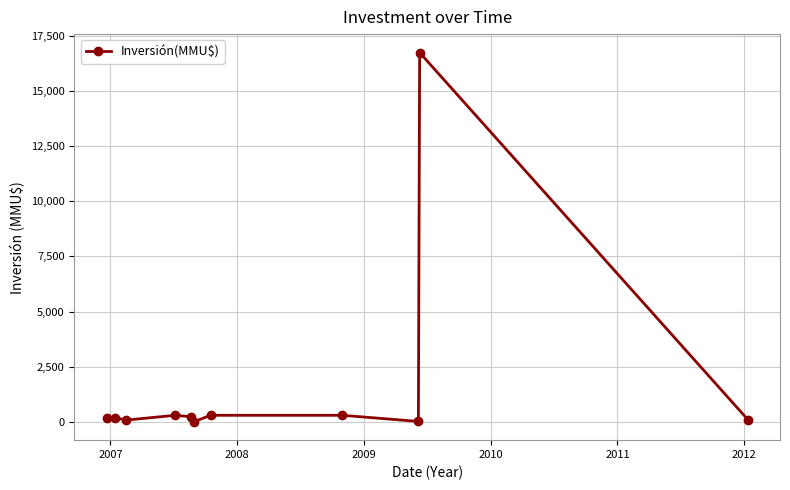

Count the number of data series in this chart.

1